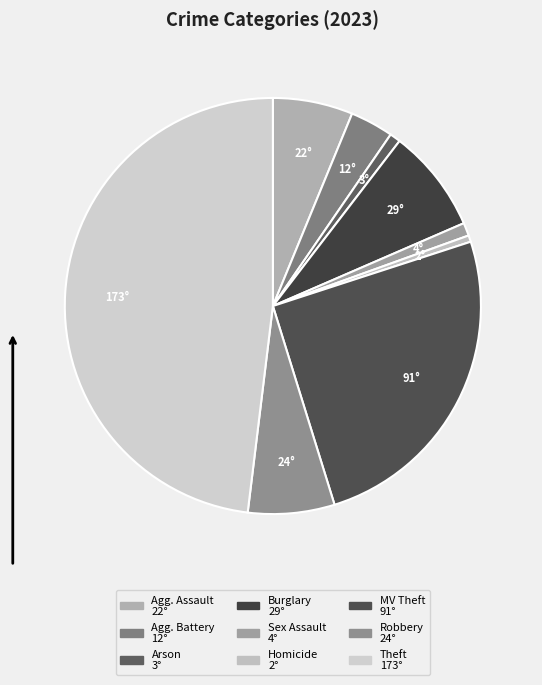

Which category has the biggest portion of the pie?

Theft